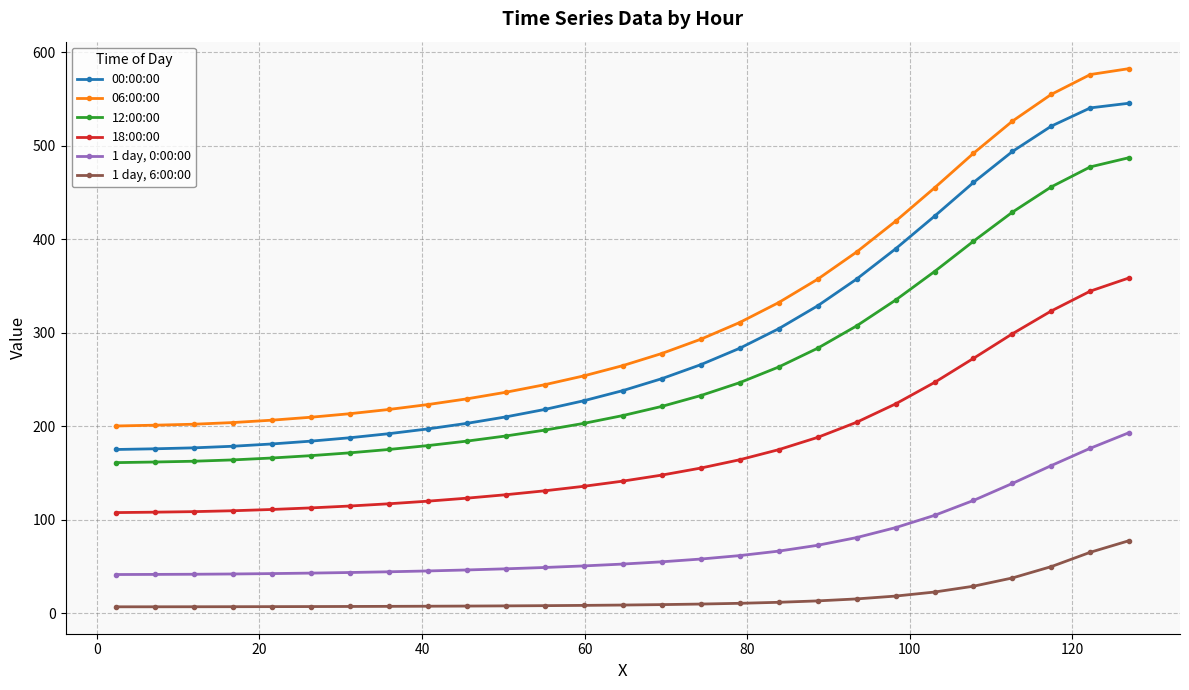

Which series has the largest range (max minus min)?

06:00:00